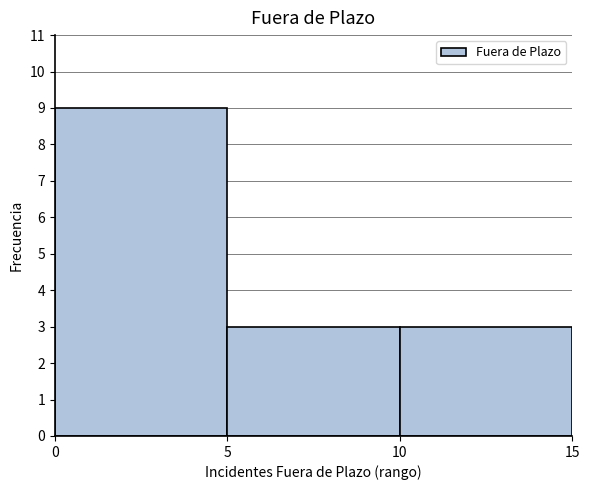

Reading left to right, transcribe this chart: for each bar, give the range it covers on the x-axis and its height. The values are not printed on the chart, so give them approximately, as read against the axis.

0 to 5: 9
5 to 10: 3
10 to 15: 3